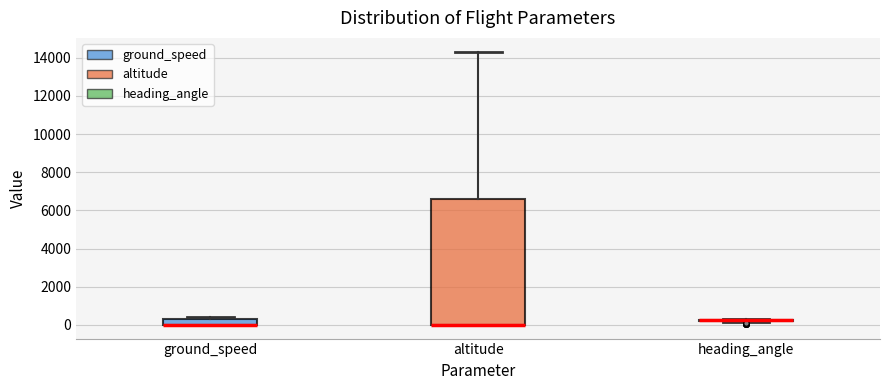

Which box is the tallest, from its lower edge to its upper edge?

altitude